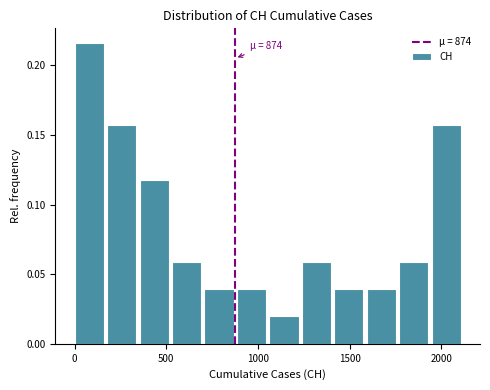

Read against the x-axis, roughly where is the centre of the tallest bar?

100